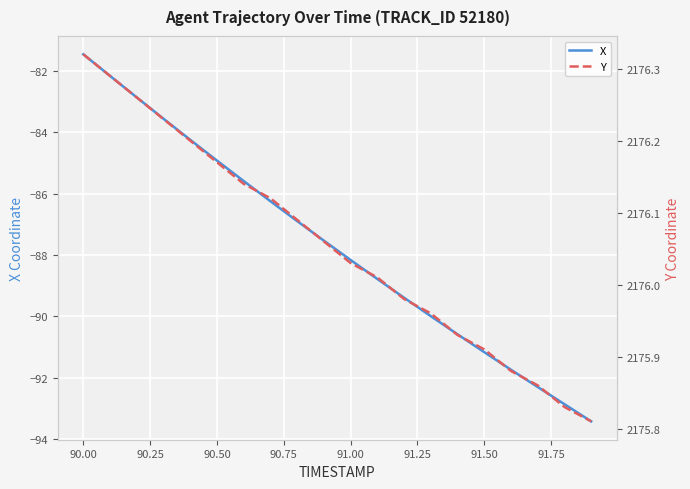

True or false: X and Y intersect in this chart.

False